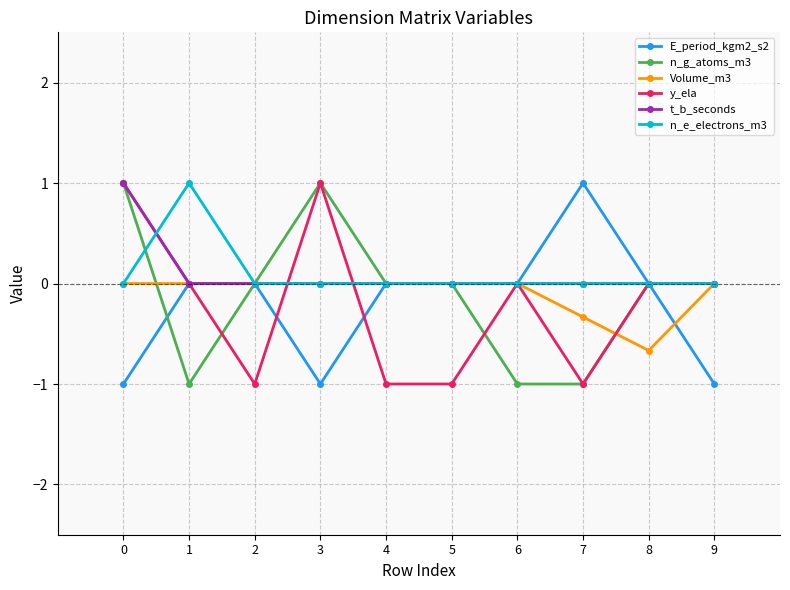

What are all the series names shown in the legend?

E_period_kgm2_s2, n_g_atoms_m3, Volume_m3, y_ela, t_b_seconds, n_e_electrons_m3